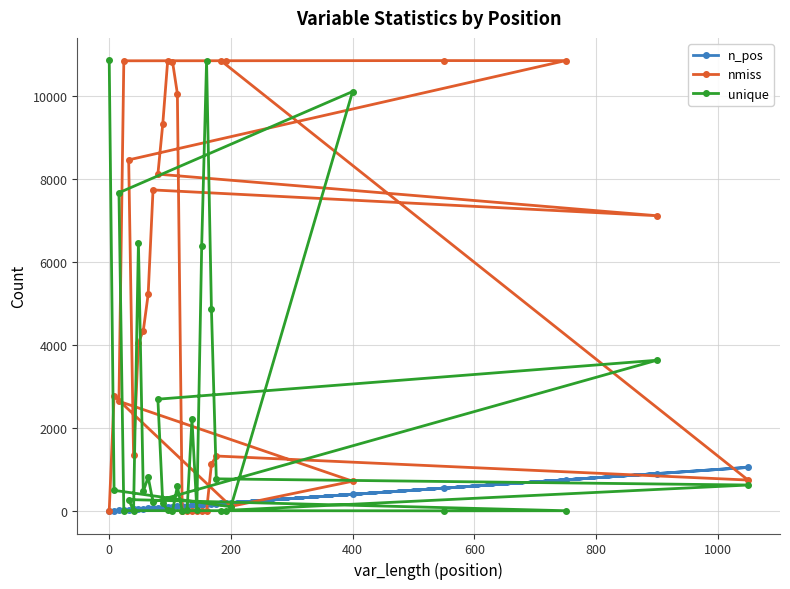

How many data points does each series have?

31